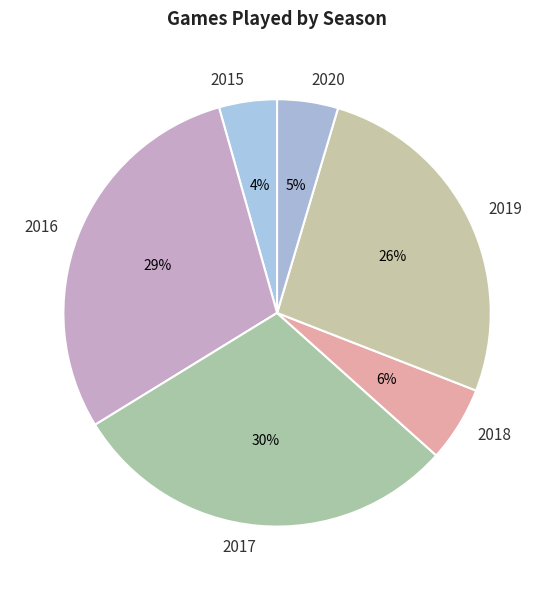

Which has a higher value, 2018 or 2015?

2018